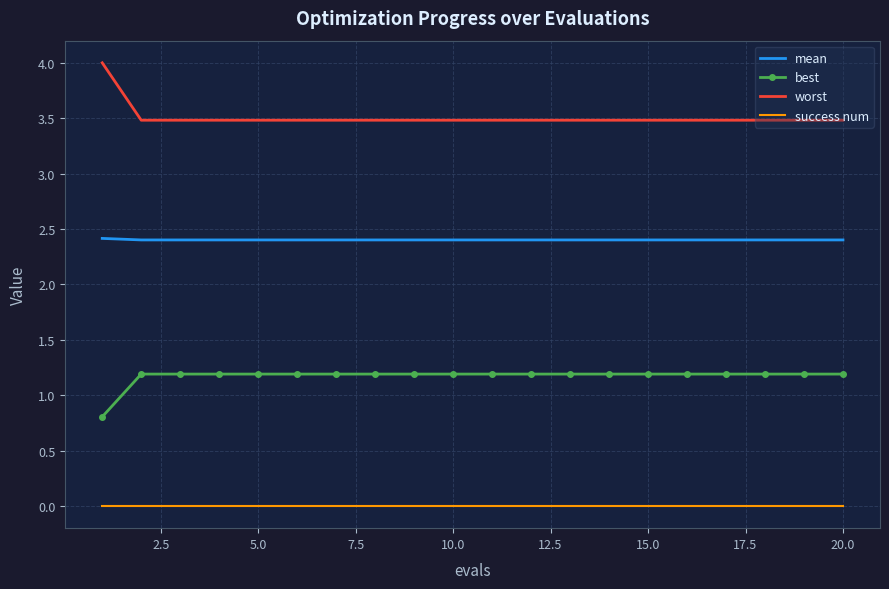

At how many categories does at least one series exceed 1?

20